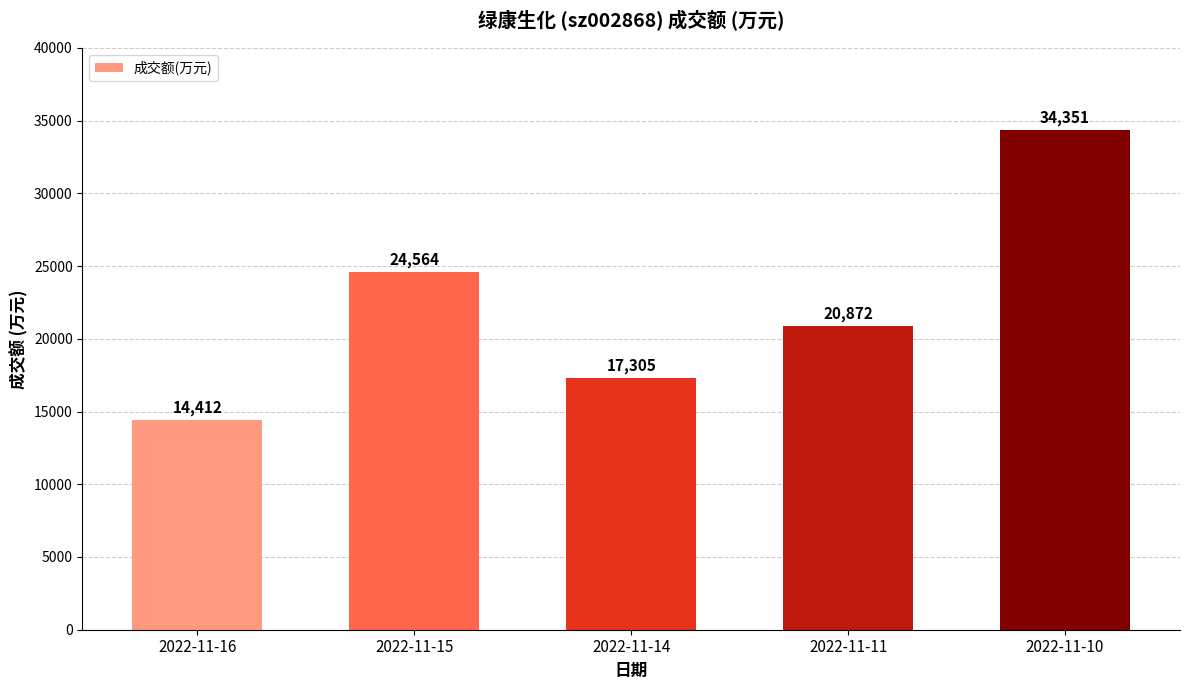

The value at 2022-11-15 is 42575. True or false?

False